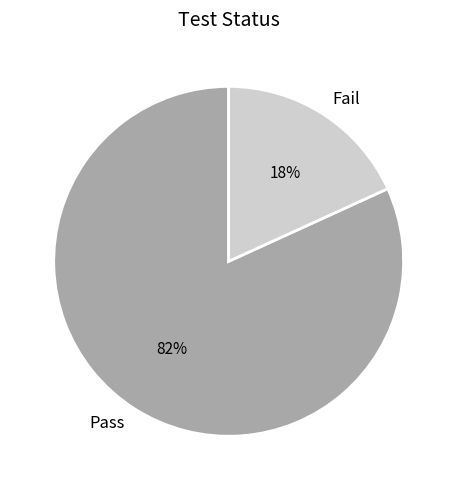

Between Fail and Pass, which is larger?

Pass